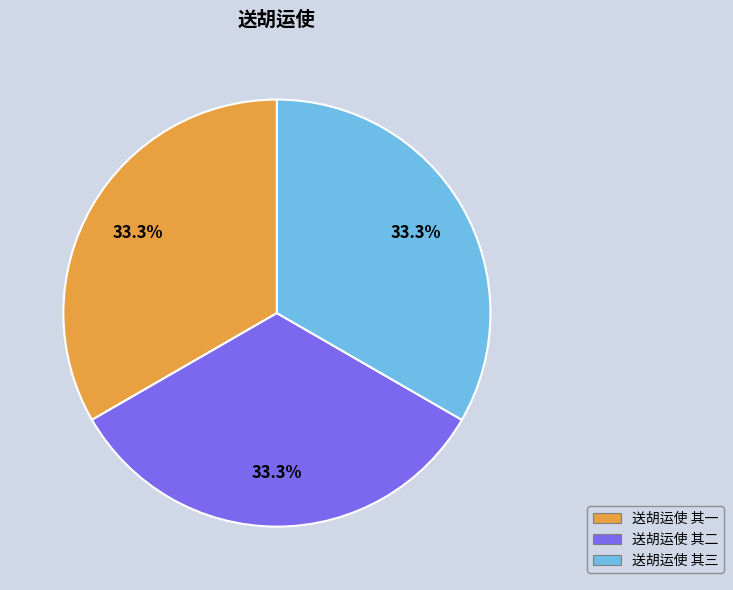

Combined, do 送胡运使 其一 and 送胡运使 其三 account for over 50%?

Yes